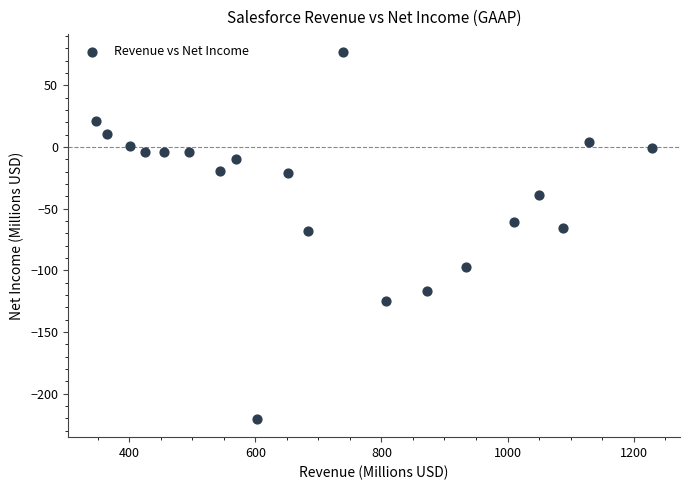

What is the range of Y values (max minus min)?

296.9